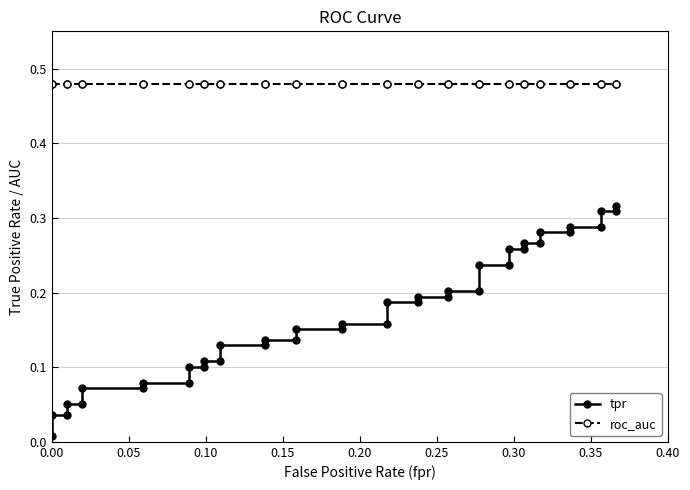

What is the value of the tpr point at the 31st from the left?

0.3